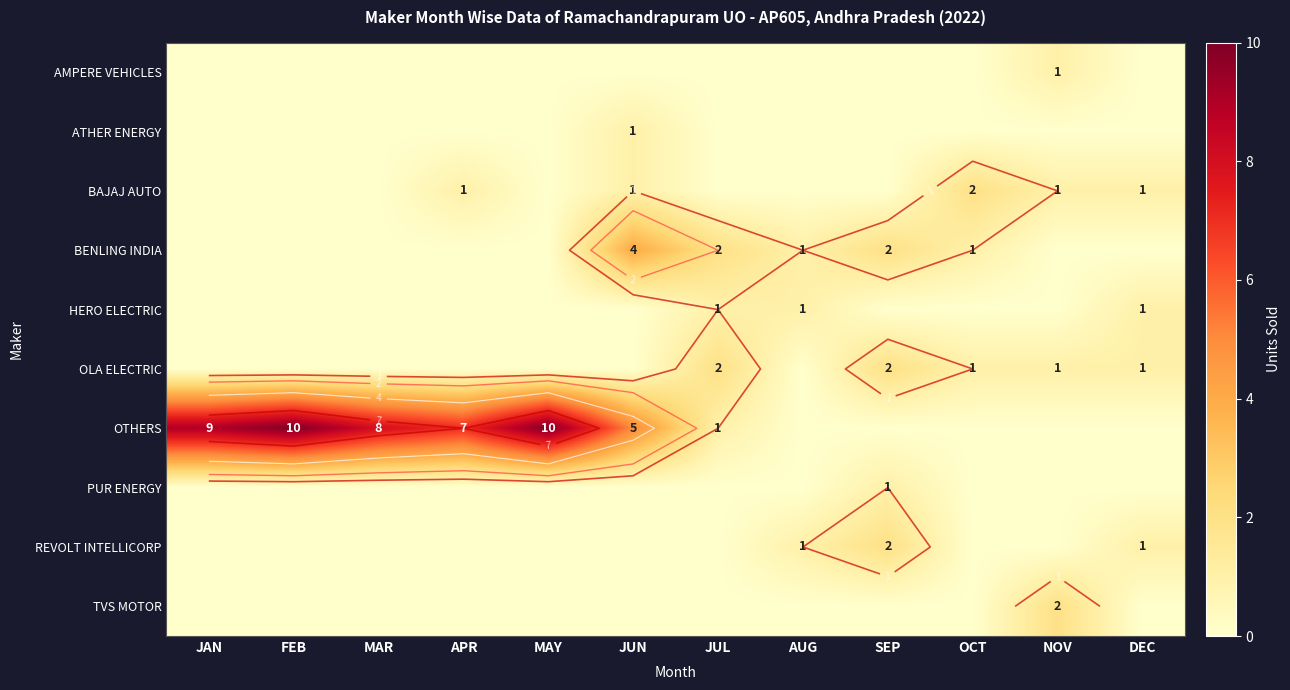

What is the difference between the maximum and second lowest values in the OTHERS series?

10